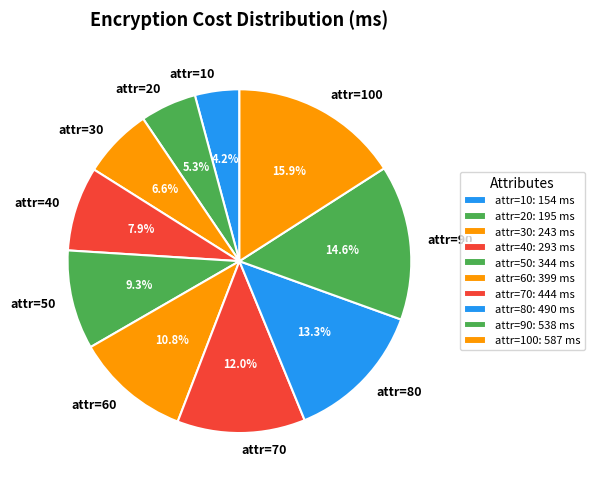

How many slices are in this pie chart?

10